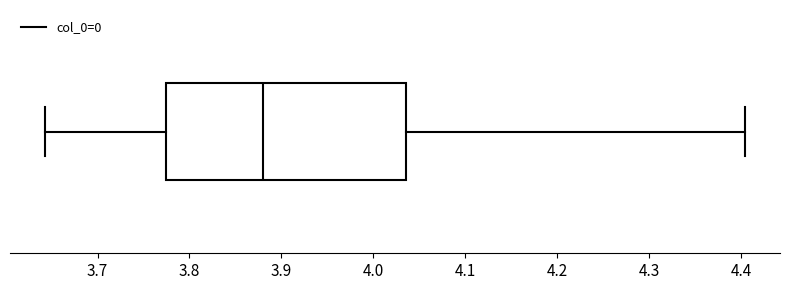

Where is the left edge of the box on the x-axis? The values are not printed on the chart, so give them approximately, as read against the axis.

3.77